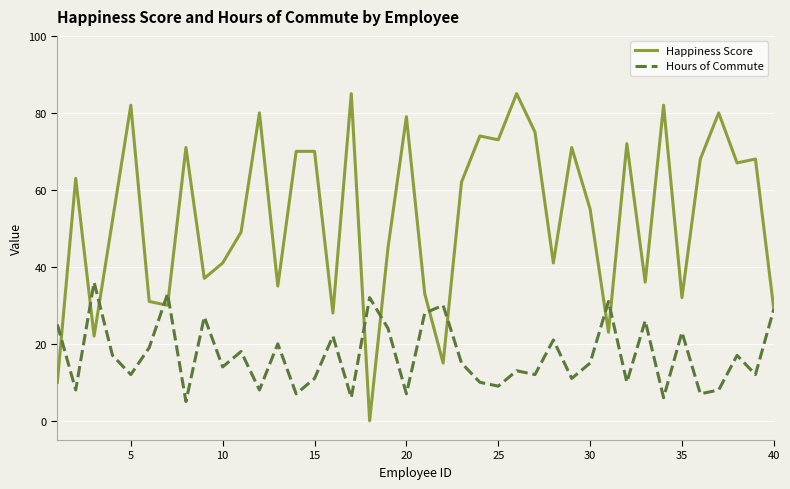

Which series has the widest spread of values?

Happiness Score